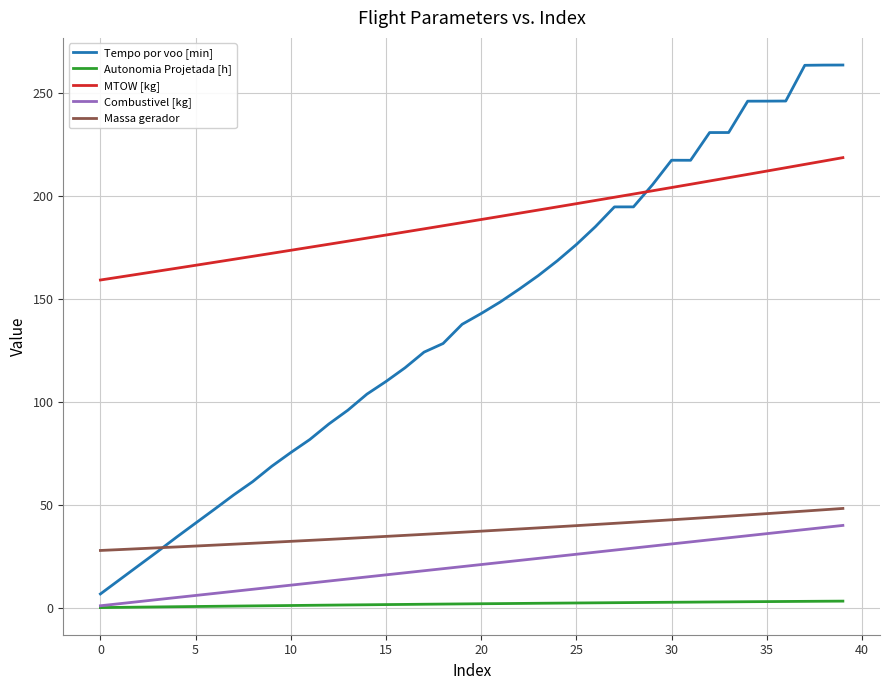

What is the minimum value for Combustivel [kg]?

1.0